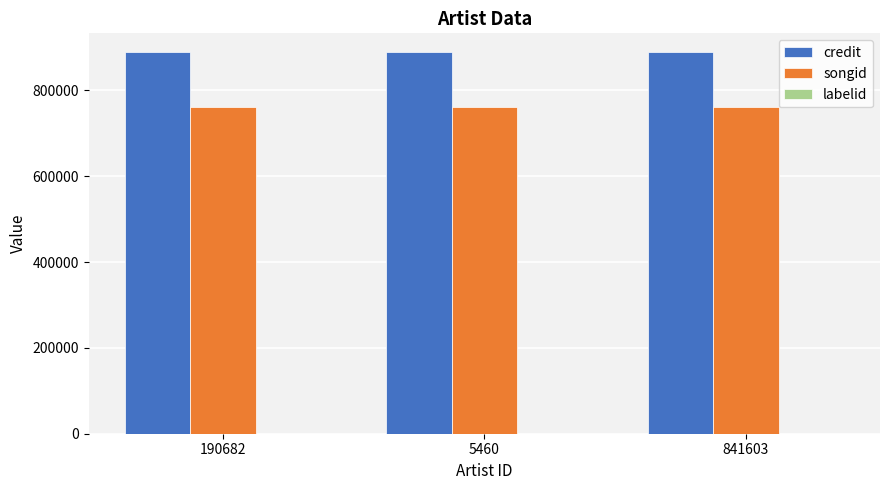

True or false: credit has a value of 888533 at 841603.

True